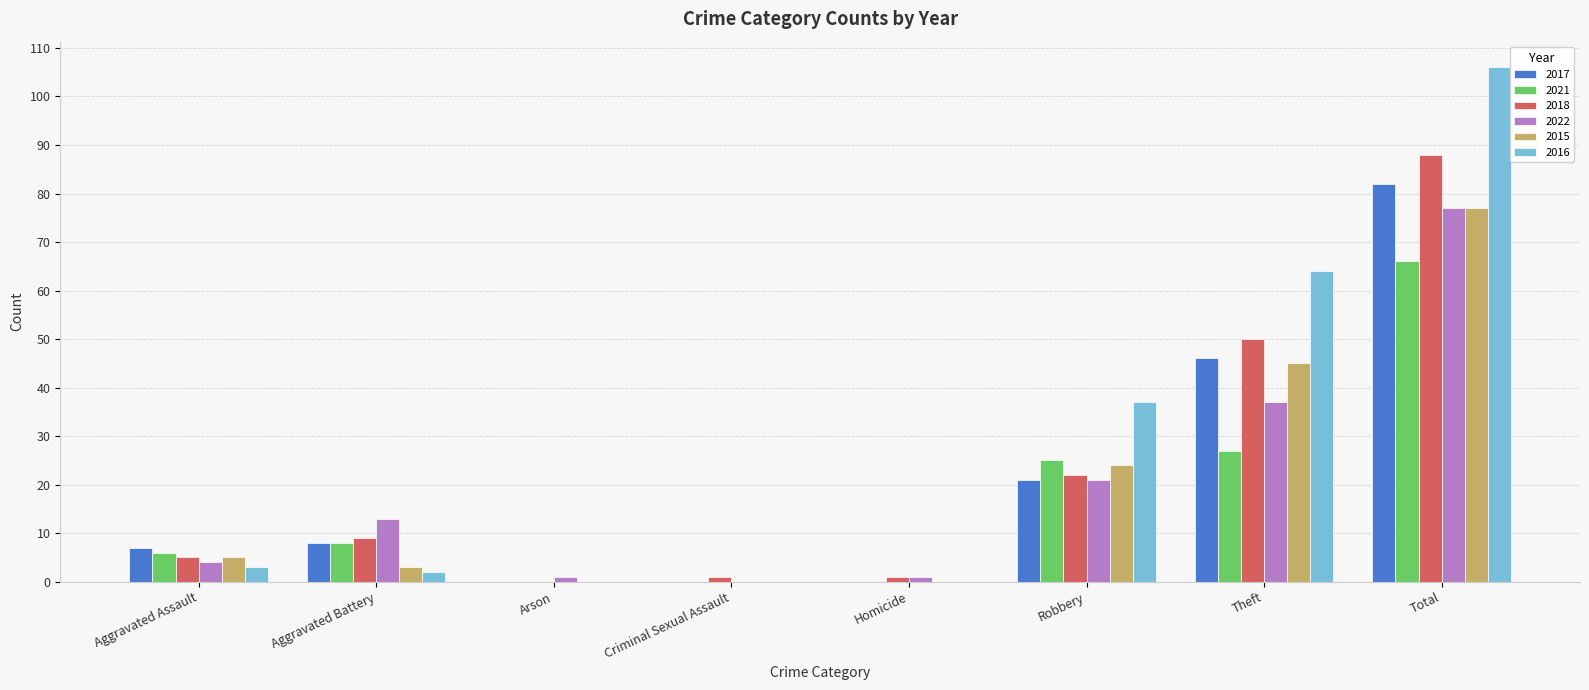

What is the average value of the 2015 series?

19